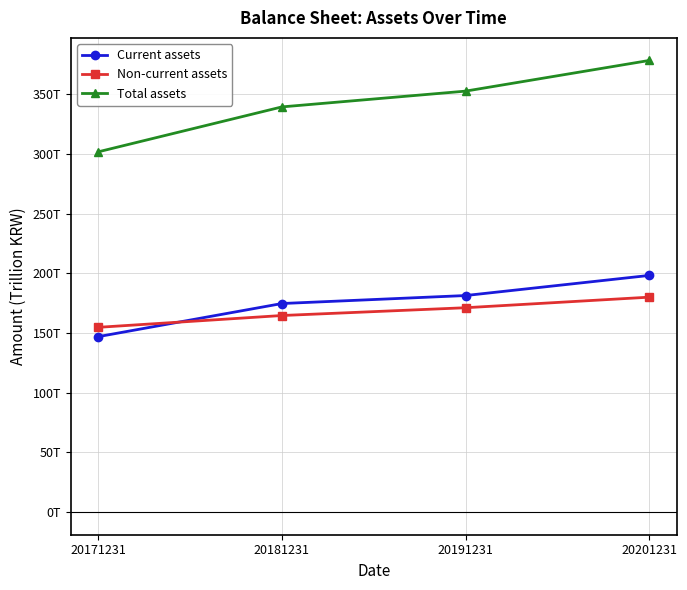

Between 20191231 and 20181231, which is larger?

20191231